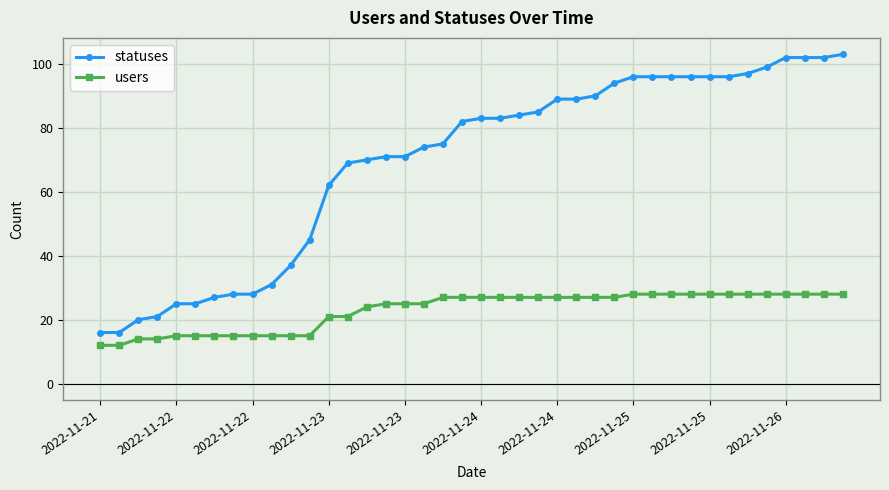

Which series has the largest total across all categories?

statuses